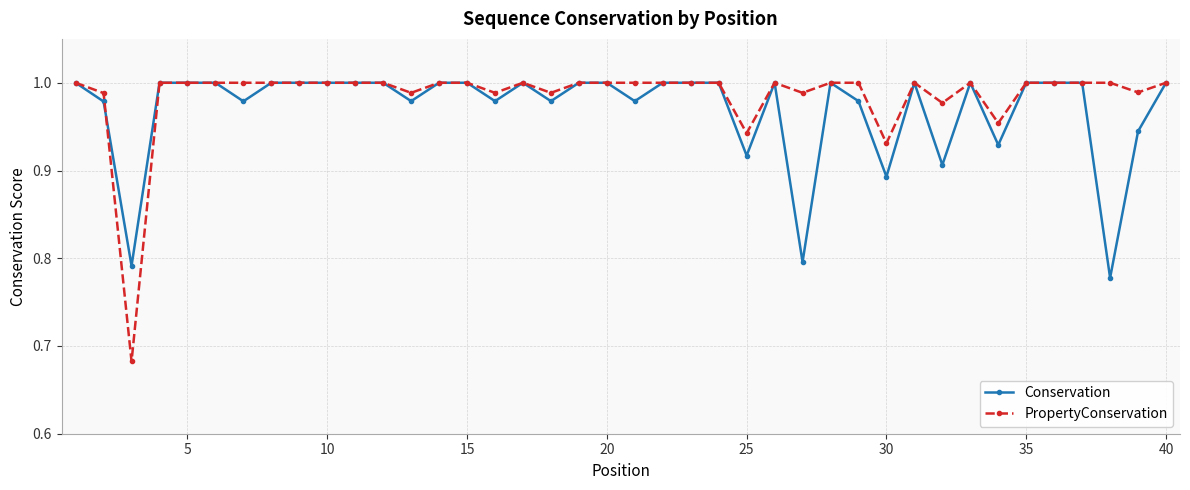

True or false: Conservation has more than 1 points higher than both neighbors.

True